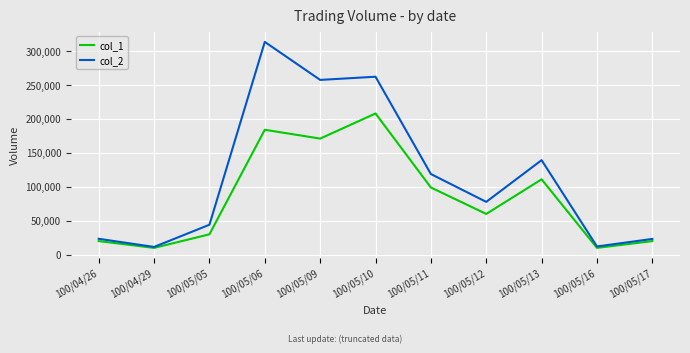

List the series in order of their peak value, lowest first.

col_1, col_2